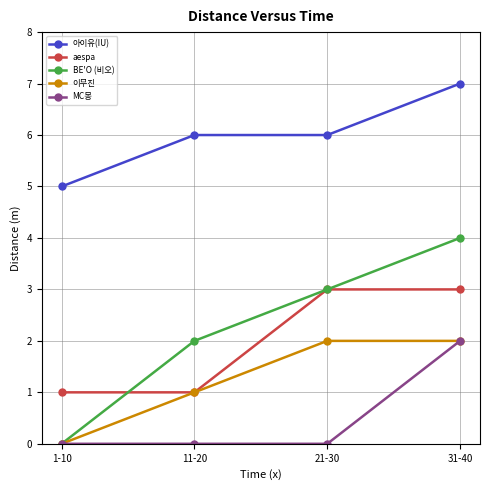

How many MC몽 values are between 0 and 2?

4